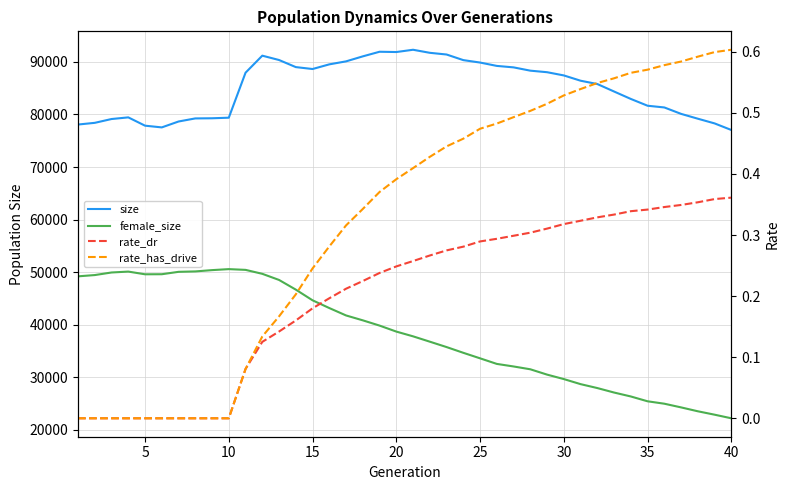

How many lines are shown in the chart?

4